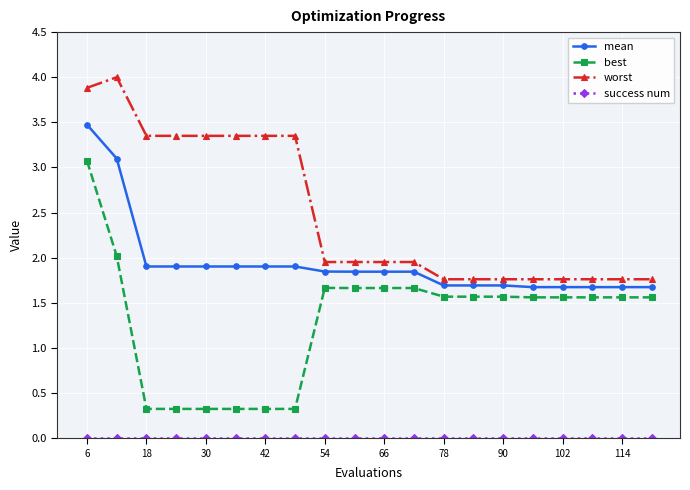

What is the greatest value displayed?

4.0